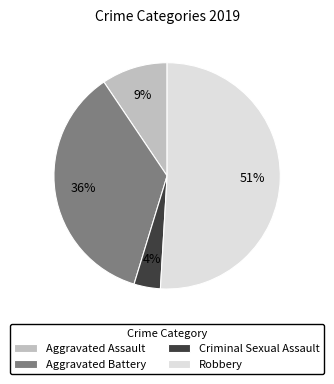

Rank the categories by value from lowest to highest.

Criminal Sexual Assault, Aggravated Assault, Aggravated Battery, Robbery